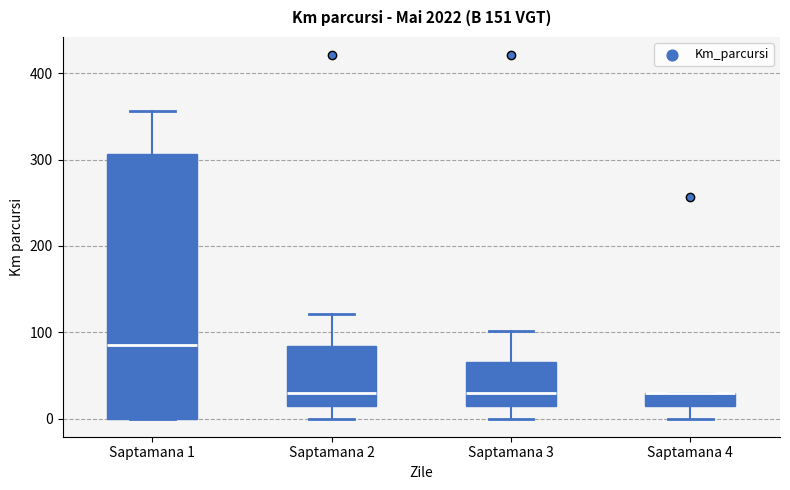

Reading left to right, read every box against the y-axis: the position of its median line, the range the box covers, and the ends of its whiskers. The values are not printed on the chart, so give them approximately, as read against the axis.

Saptamana 1: median 90, box 0 to 310, whiskers 0 to 360
Saptamana 2: median 30, box 20 to 80, whiskers 0 to 120
Saptamana 3: median 30, box 20 to 70, whiskers 0 to 100
Saptamana 4: median 30 (drawn on the box's upper edge), box 20 to 30, whiskers 0 to 30